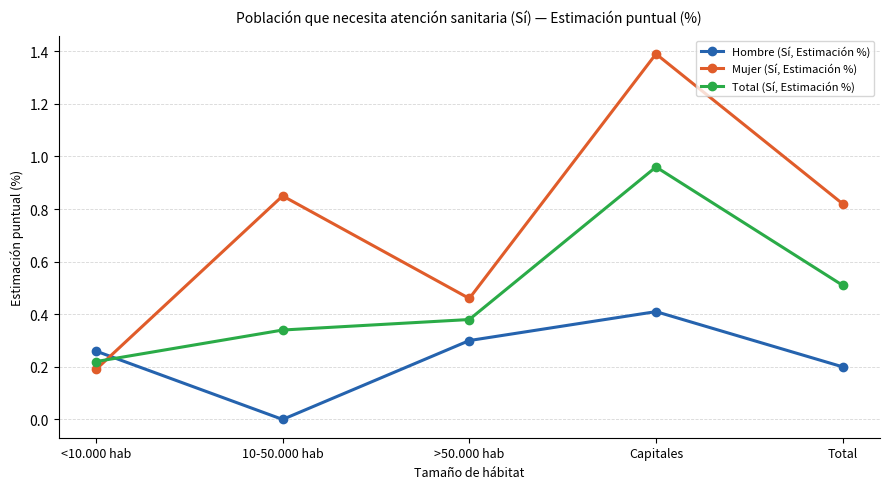

True or false: Total (Sí, Estimación %) has more than 0 interior local peaks.

True